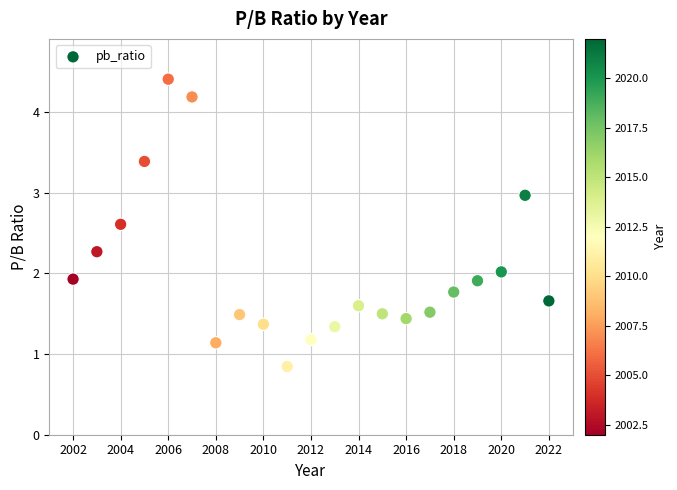

What is the range of X values (max minus min)?

20.0